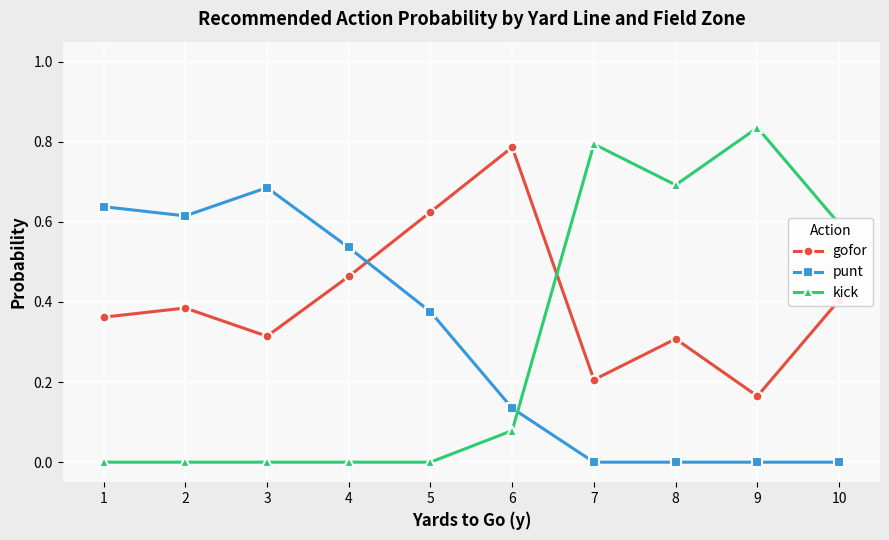

How many interior local valleys does the gofor series have?

3